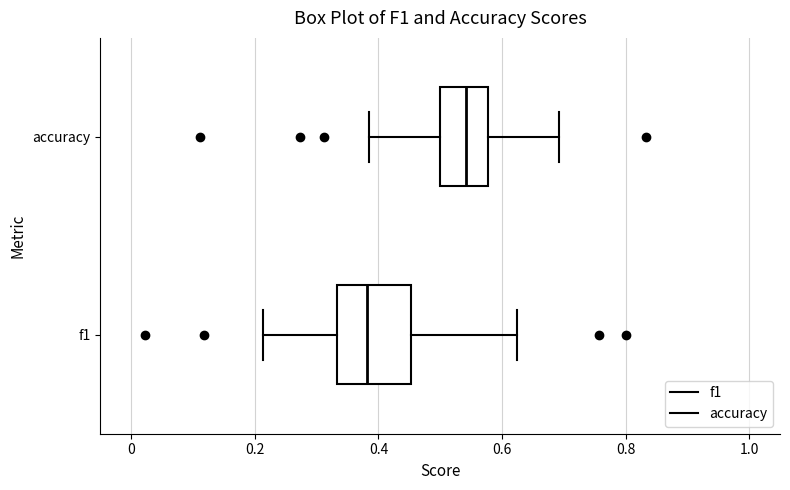

Reading bottom to top, read every box against the x-axis: the position of its median line, the range the box covers, and the ends of its whiskers. The values are not printed on the chart, so give them approximately, as read against the axis.

f1: median 0.38, box 0.34 to 0.46, whiskers 0.22 to 0.62
accuracy: median 0.54, box 0.50 to 0.58, whiskers 0.38 to 0.70